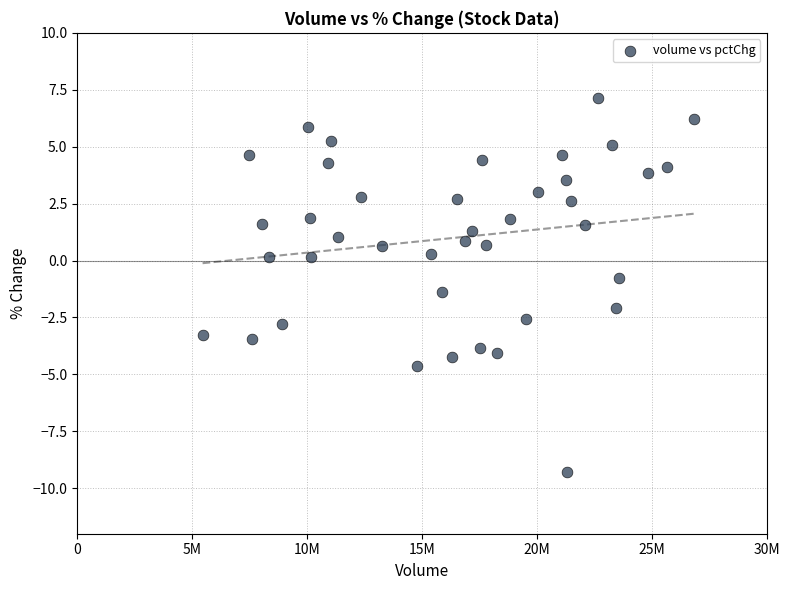

What is the range of X values (max minus min)?

21366269.0